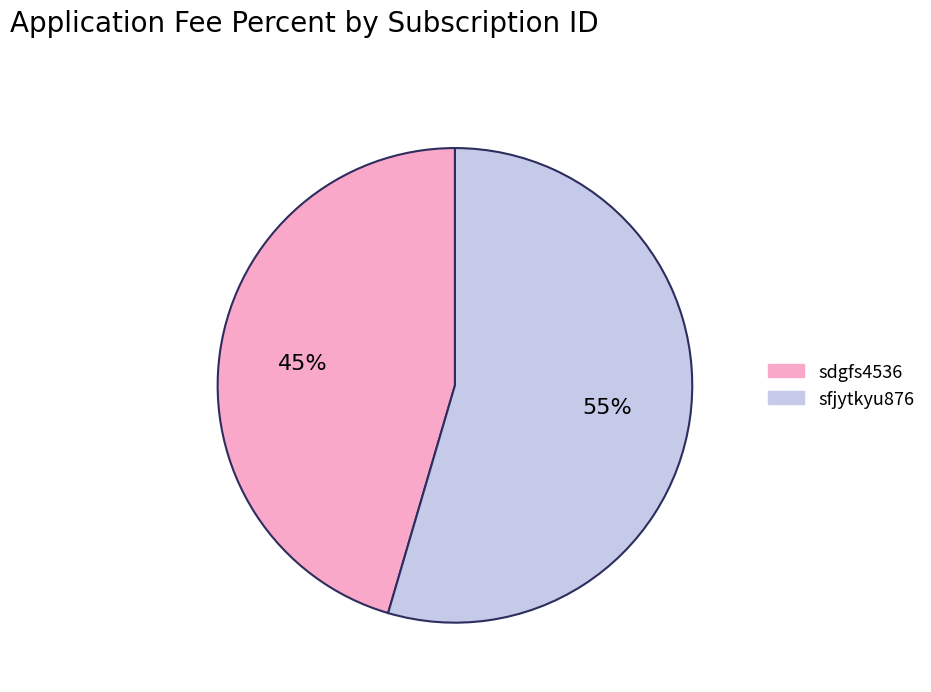

Rank the categories by value from highest to lowest.

sfjytkyu876, sdgfs4536